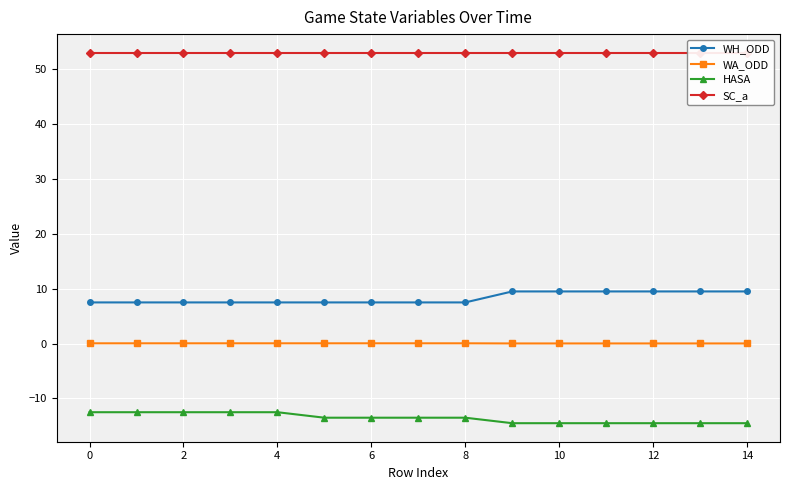

True or false: HASA has a value of -12.5 at 4.

True